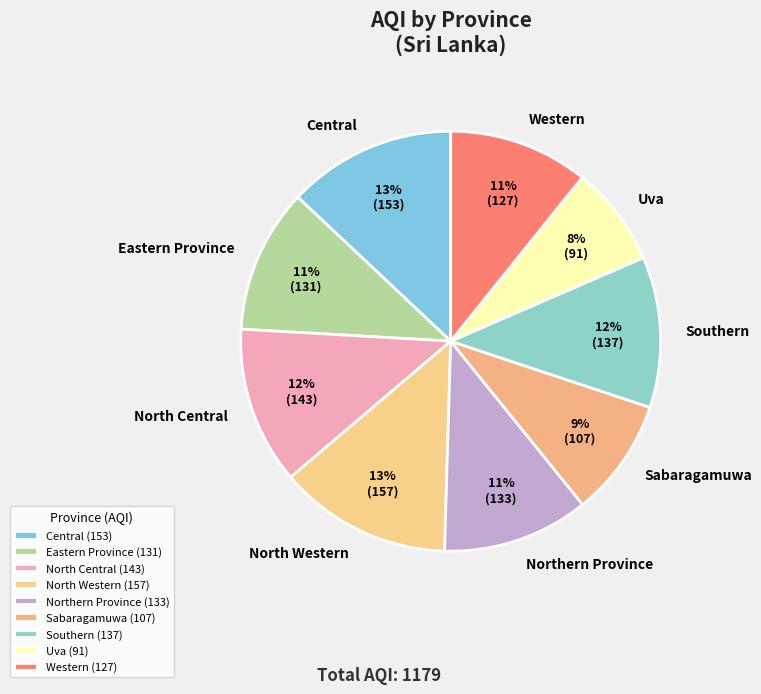

Count the number of slices in the pie.

9